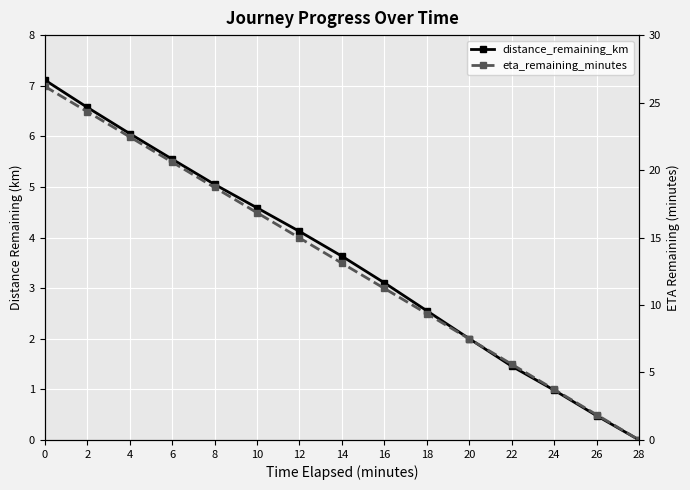

What position from the right is 0?

14